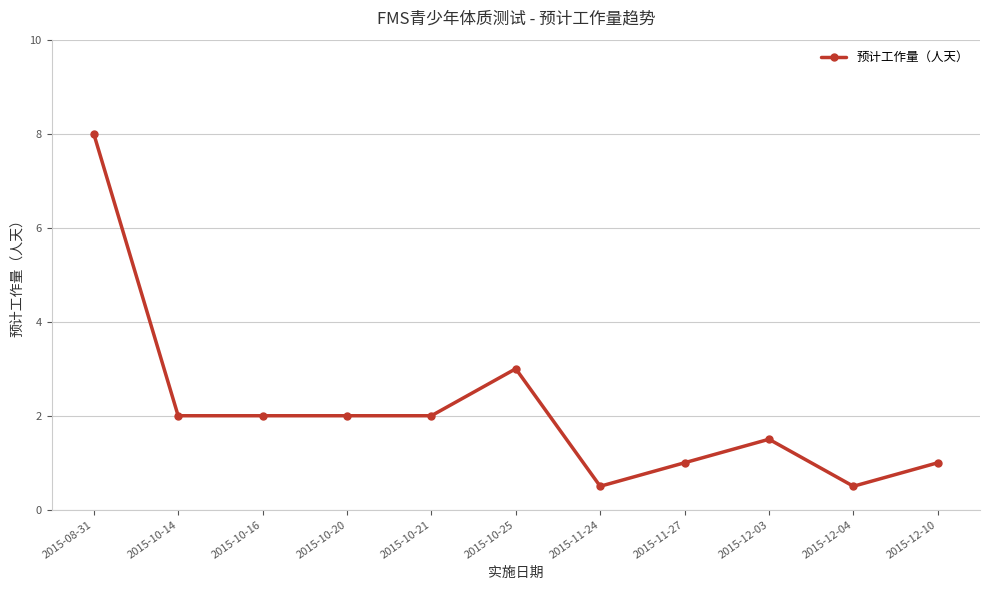

Which has a higher value, 2015-12-10 or 2015-10-14?

2015-10-14